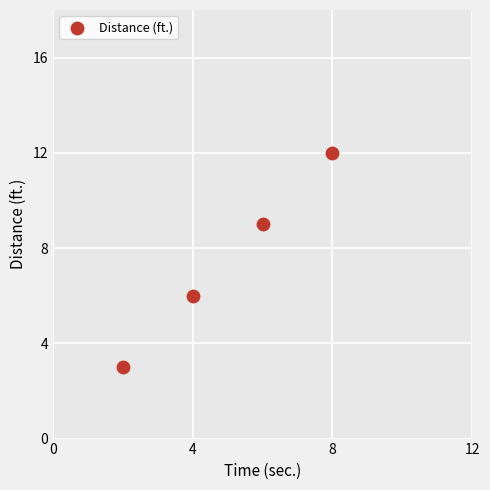

What Y value in the scatter plot is closest to 7?

6